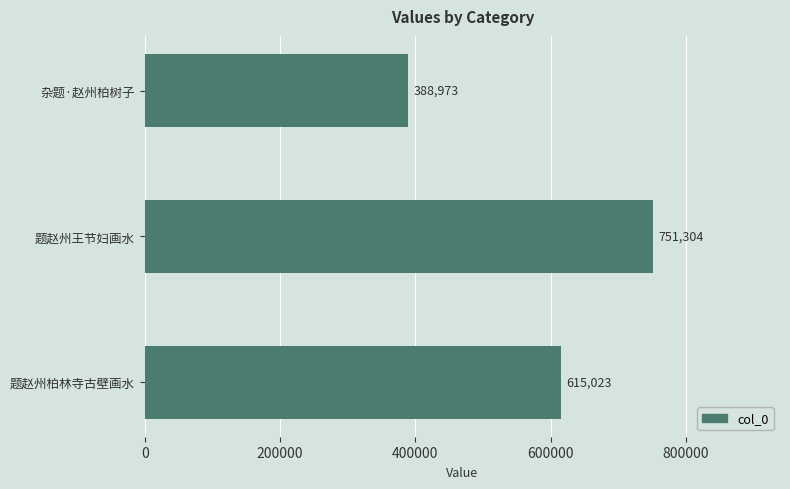

Rank the categories by value from lowest to highest.

杂题·赵州柏树子, 题赵州柏林寺古壁画水, 题赵州王节妇画水